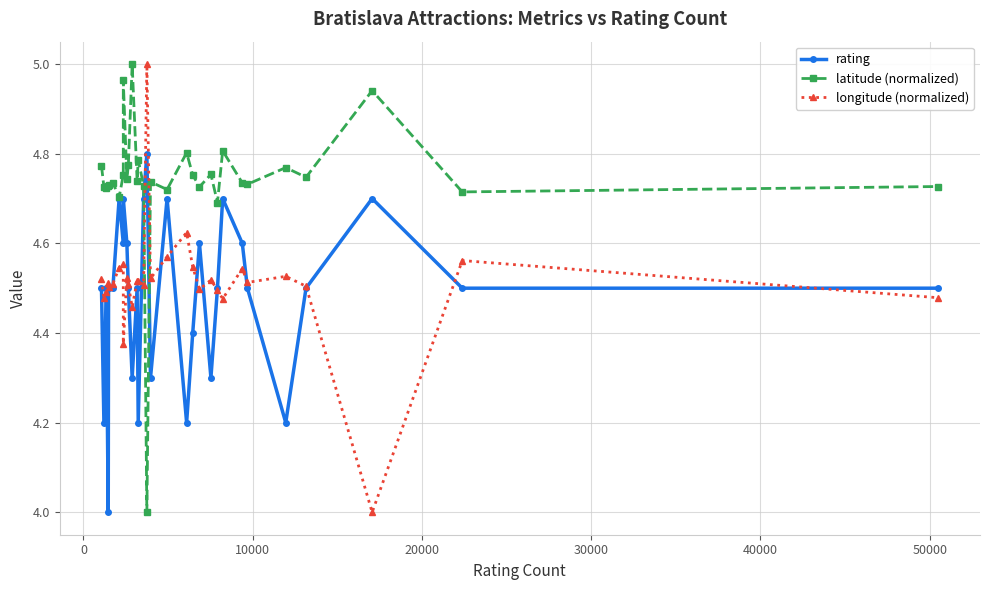

How many interior local valleys does the latitude (normalized) series have?

11